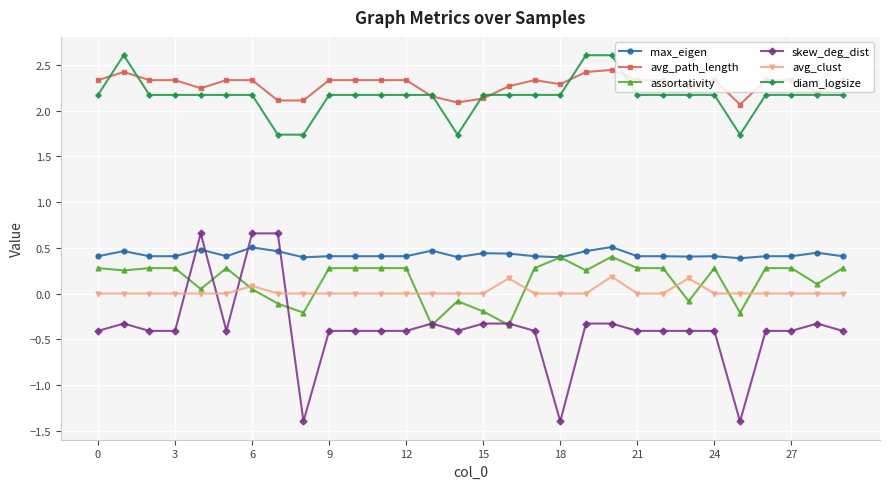

Count the number of categories in the chart.

30